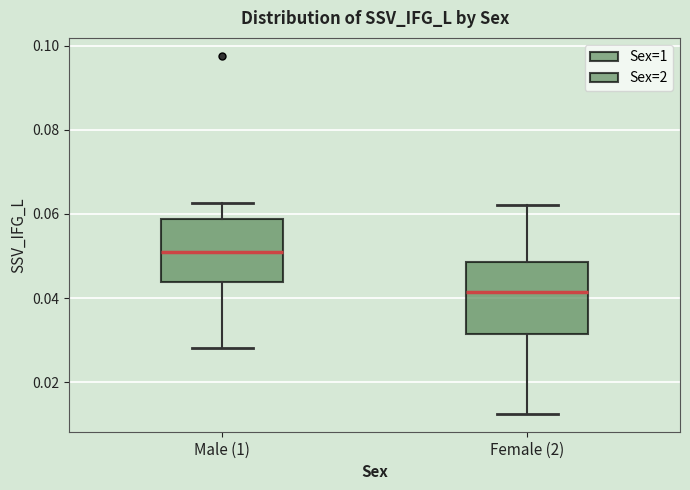

Which box has the lowest median line?

Female (2)